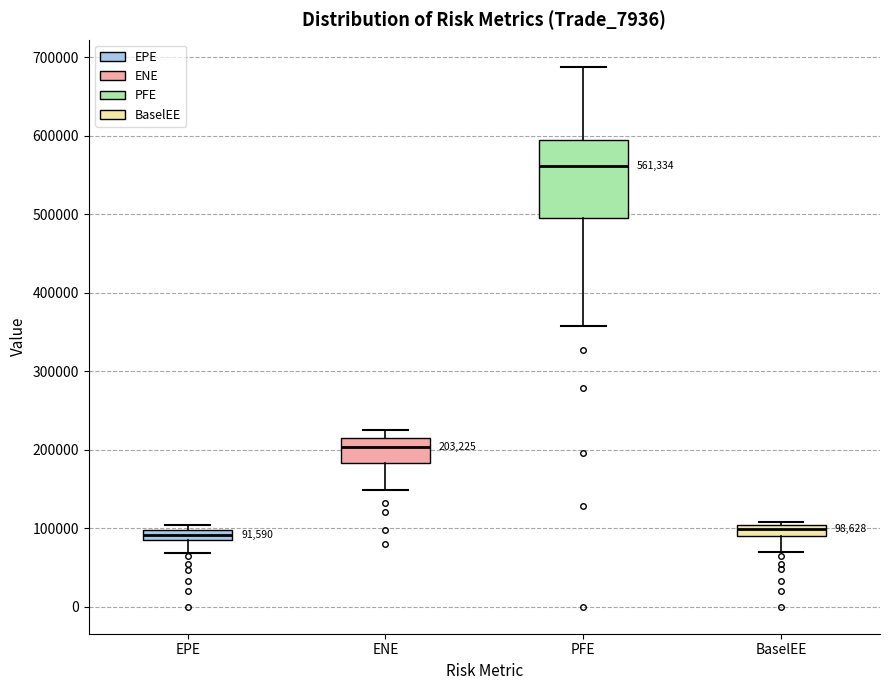

Comparing the boxes themselves (not the whiskers), which one is the tallest?

PFE